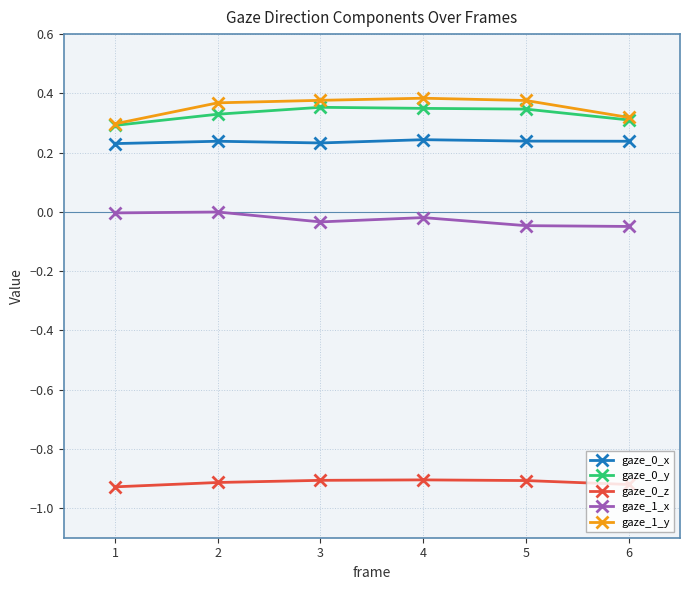

True or false: gaze_1_x has more than 2 points higher than both neighbors.

False